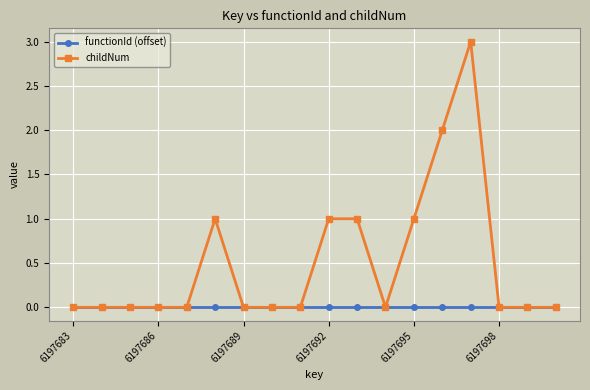

True or false: childNum has more than 0 interior local peaks.

True